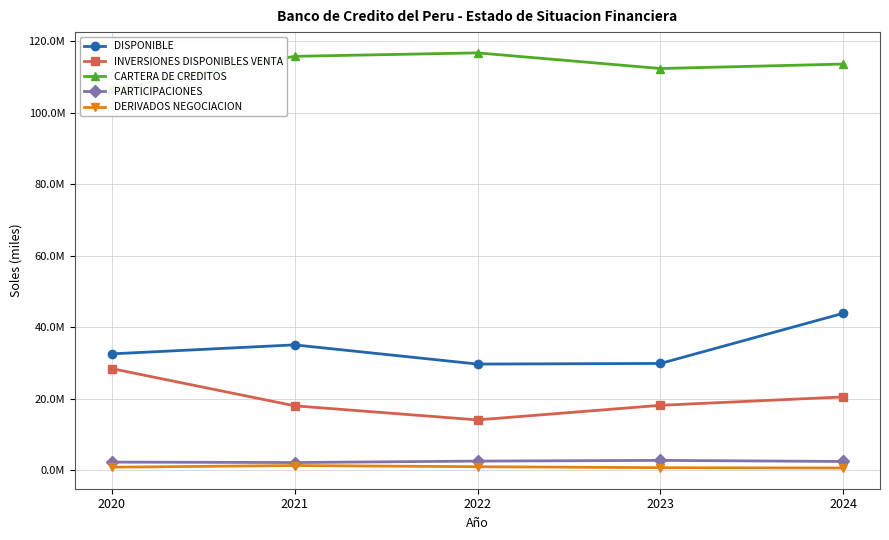

Which has a higher value, 2020 or 2023?

2020